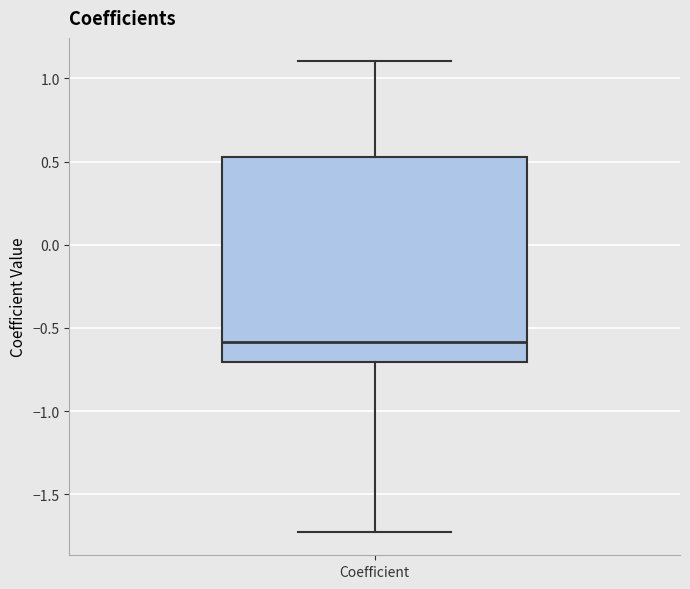

Where does the lower whisker of the box for Coefficient end on the y-axis? The values are not printed on the chart, so give them approximately, as read against the axis.

-1.75